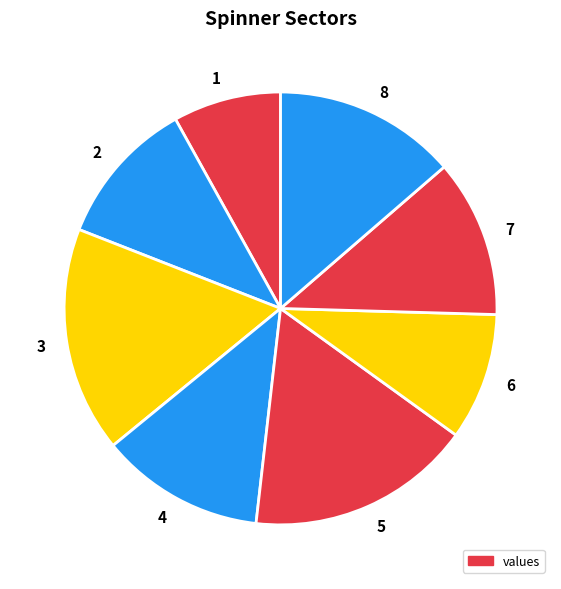

Which category has the smallest portion of the pie?

1